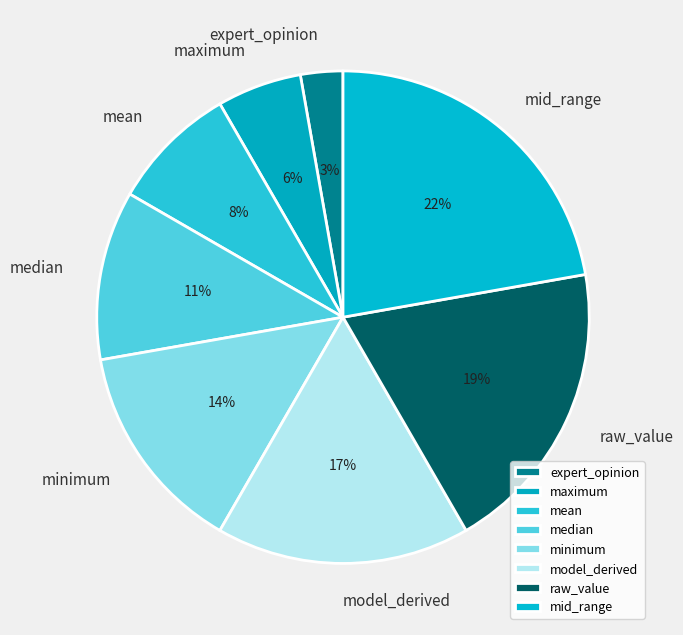

Does model_derived represent more than half of the total?

No